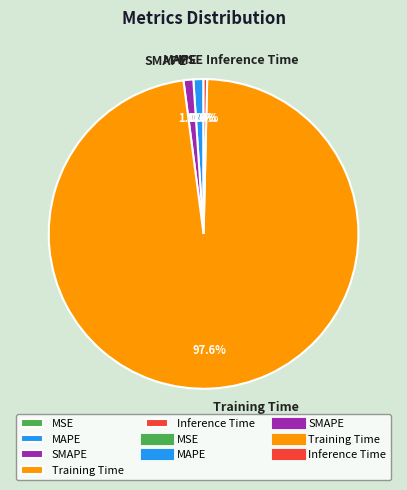

Is the sum of Inference Time and MAPE greater than half?

No